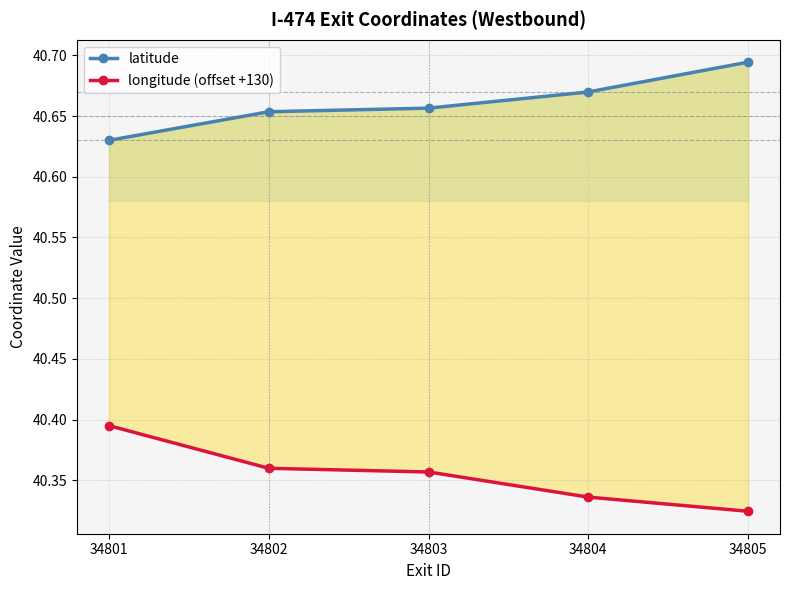

The longitude (offset +130) series shows 40.4 at 34801. True or false?

True